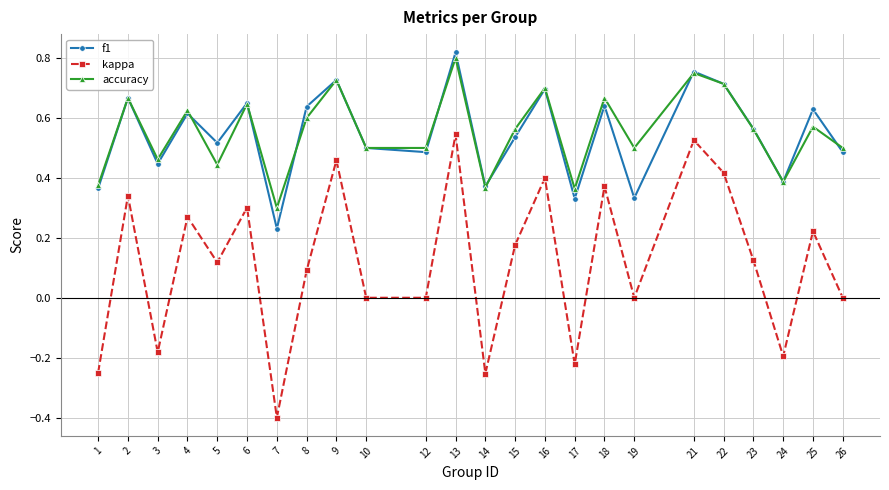

How many interior local peaks does the accuracy series have?

9